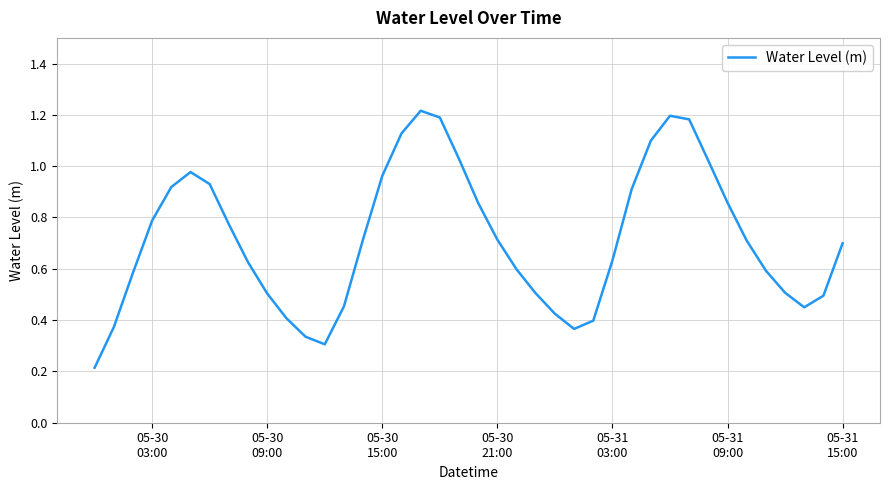

What is the minimum value shown in the chart?

0.2